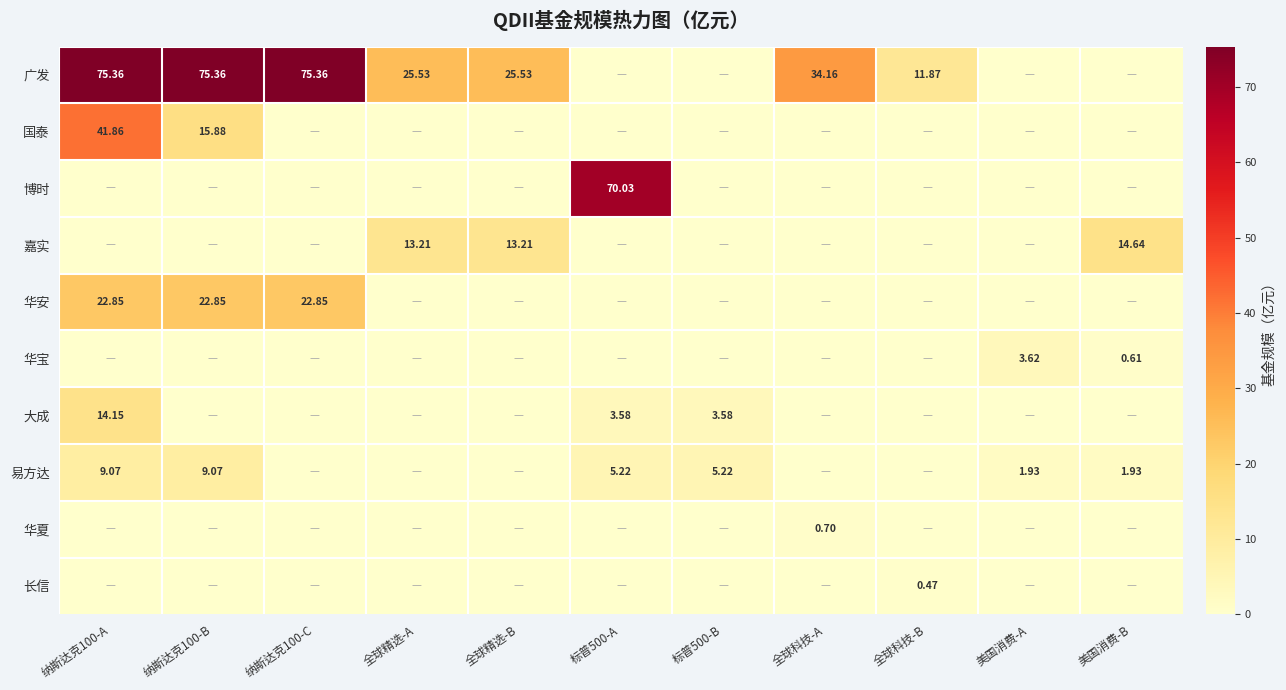

At which label is 华安 closest to 11?

全球精选-A